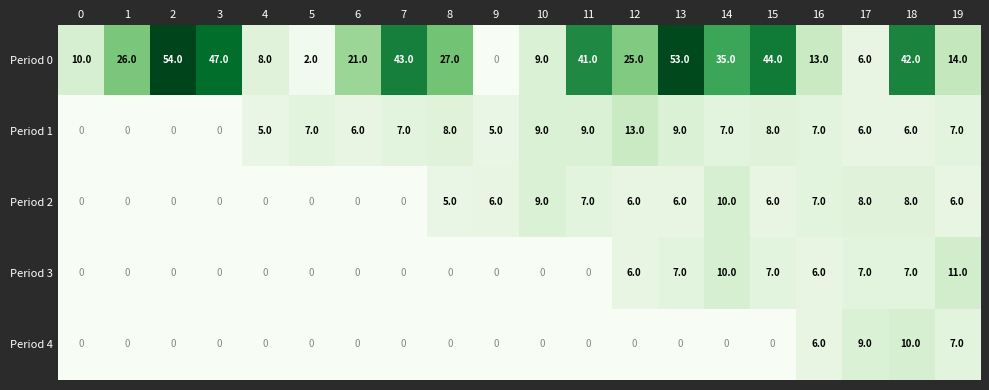

What is the total value across all series at 17?

36